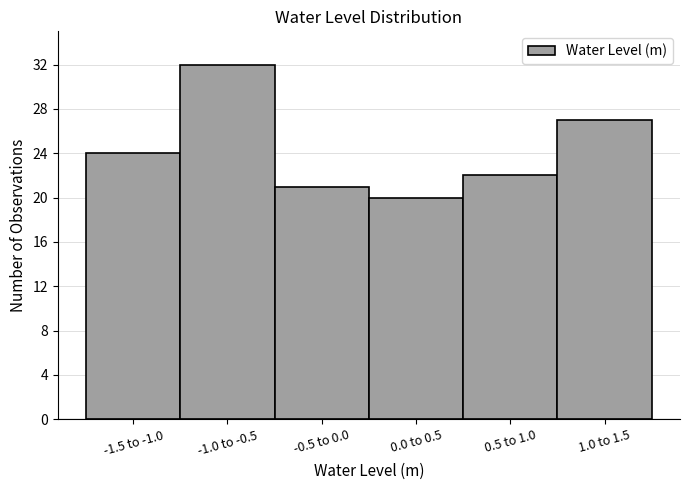

Reading left to right, extract all data points from this chart.

-1.5 to -1.0=24	-1.0 to -0.5=32	-0.5 to 0.0=21	0.0 to 0.5=20	0.5 to 1.0=22	1.0 to 1.5=27